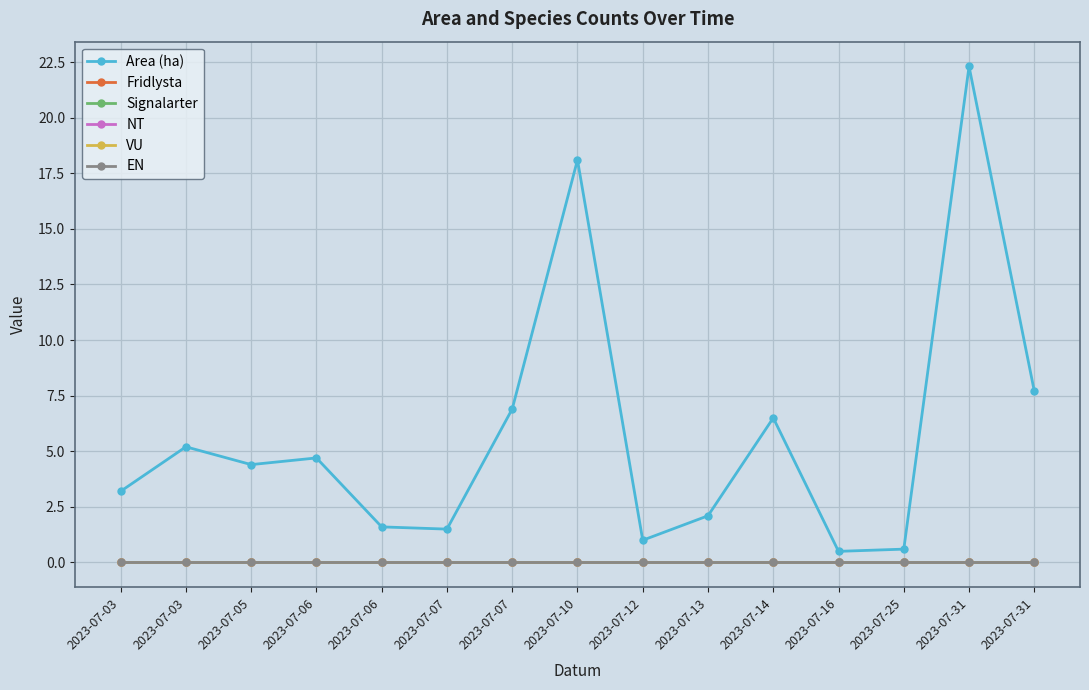

Is this an area chart (filled region under the line)?

No